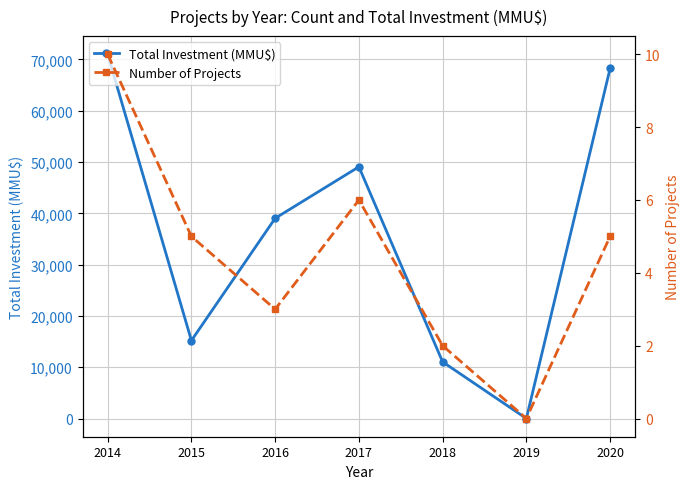

What is the difference between the second highest and minimum values in the Total Investment (MMU$) series?

68260